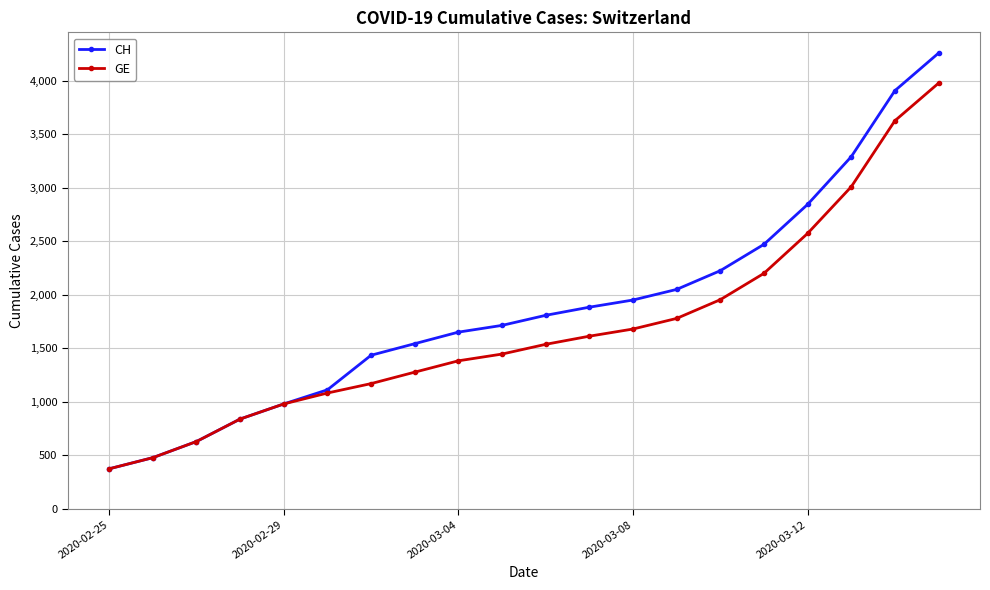

What is the value of the GE point at the 18th from the left?

3010